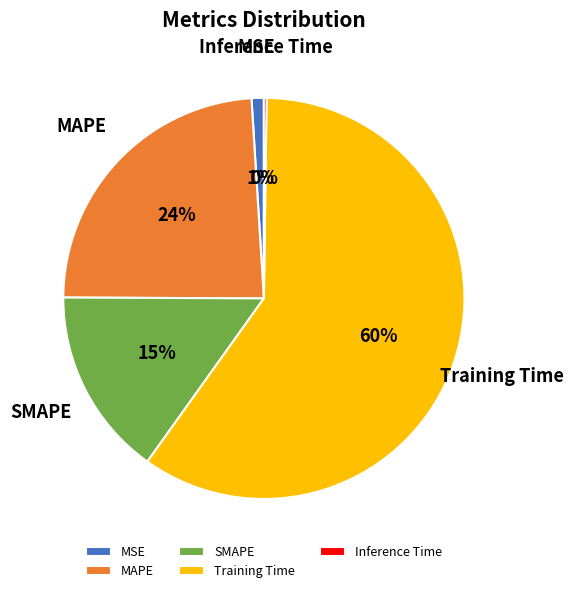

To the nearest percent, what portion does SMAPE represent?

15%